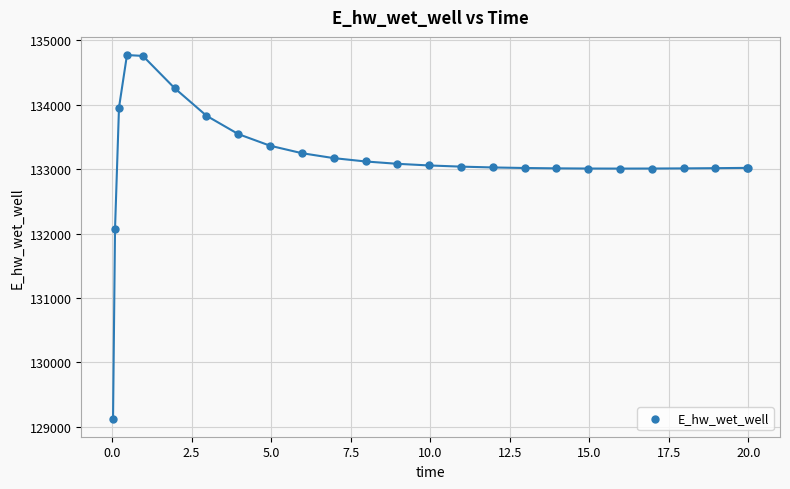

What Y value in the scatter plot is closest to 131949?

132072.1